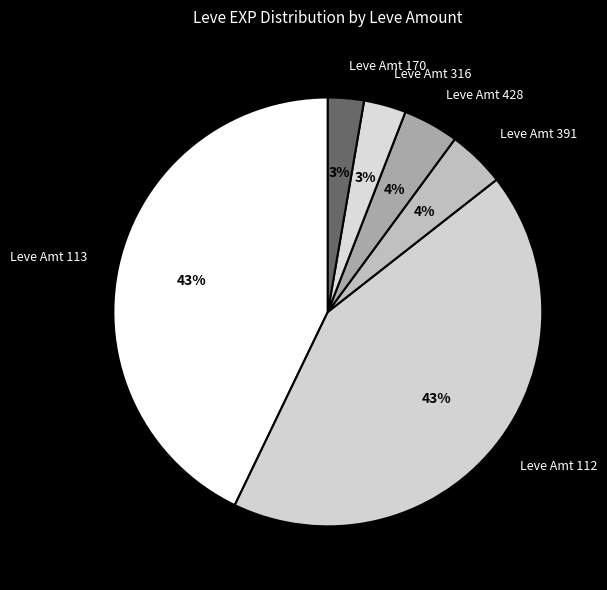

Count the number of slices in the pie.

6